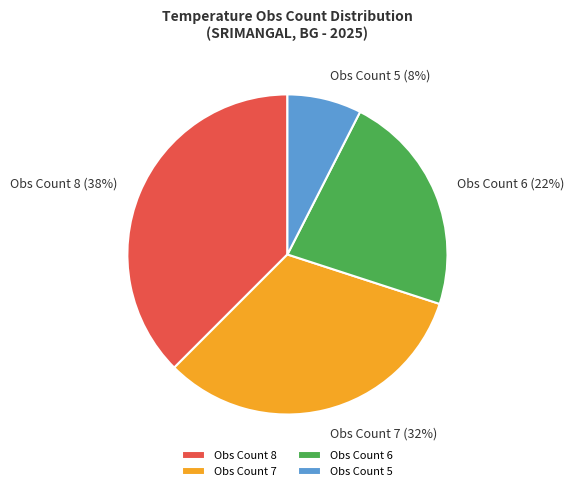

How many segments does this pie chart have?

4